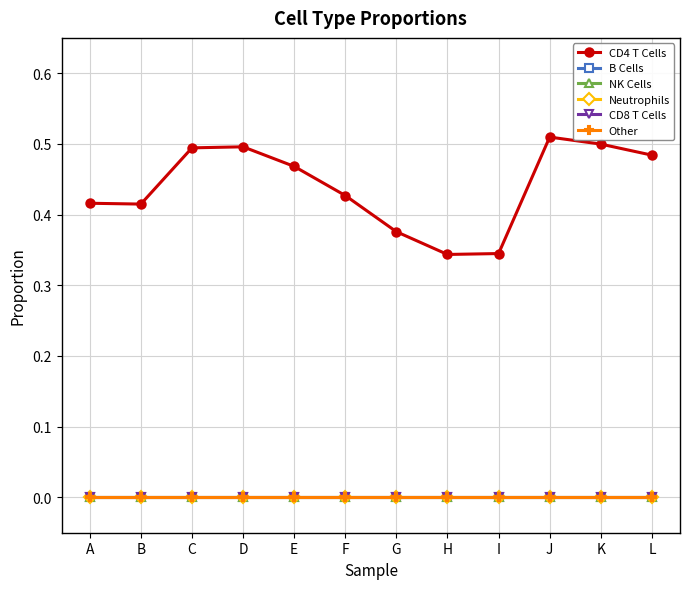

How many lines are shown in the chart?

6